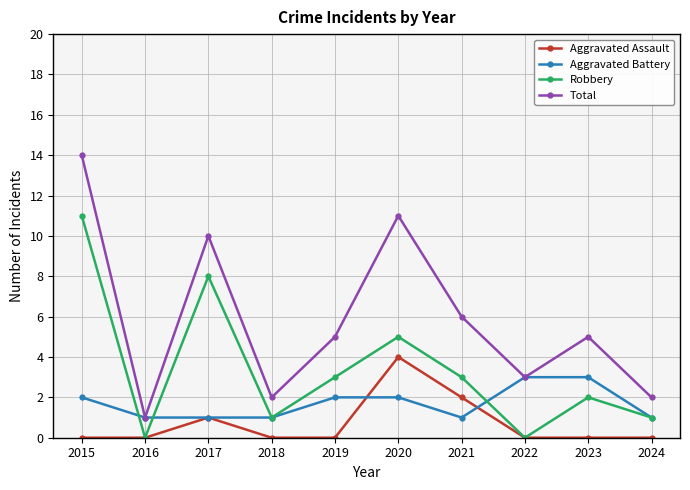

Rank the series at 2020 from lowest to highest value.

Aggravated Battery, Aggravated Assault, Robbery, Total